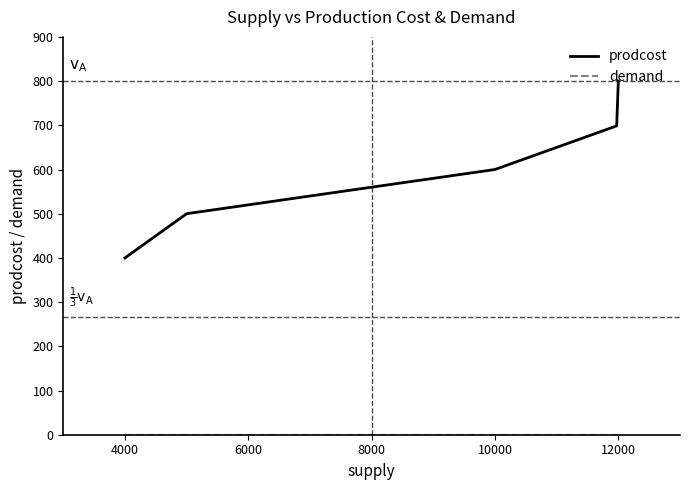

True or false: prodcost and demand cross at least once.

False